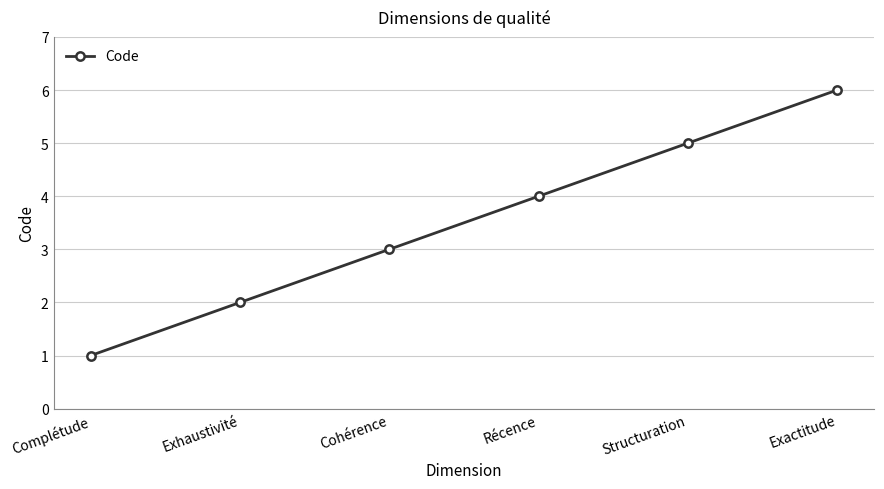

What is the change in value from Exhaustivité to Structuration?

+3